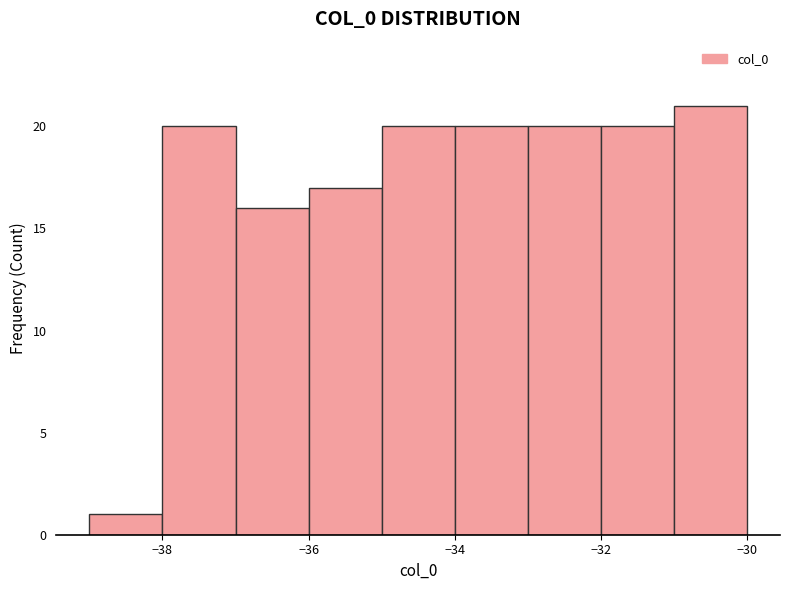

Reading left to right, list every bar in this chart as the range it spans on the x-axis followed by its height. The values are not printed on the chart, so give them approximately, as read against the axis.

-39 to -38: 1
-38 to -37: 20
-37 to -36: 16
-36 to -35: 17
-35 to -34: 20
-34 to -33: 20
-33 to -32: 20
-32 to -31: 20
-31 to -30: 21